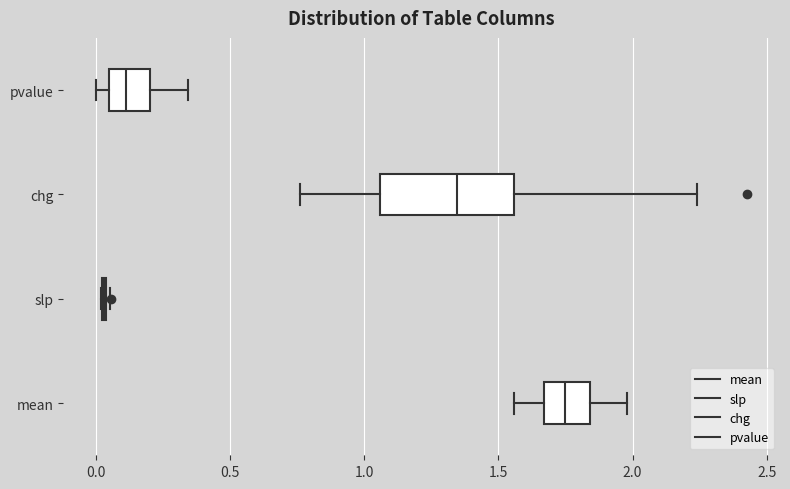

Reading bottom to top, read every box against the x-axis: the position of its median line, the range the box covers, and the ends of its whiskers. The values are not printed on the chart, so give them approximately, as read against the axis.

mean: median 1.75, box 1.65 to 1.85, whiskers 1.55 to 2.00
slp: box collapsed to a line at 0.05, whiskers 0.00 to 0.05
chg: median 1.35, box 1.05 to 1.55, whiskers 0.75 to 2.25
pvalue: median 0.10, box 0.05 to 0.20, whiskers 0.00 to 0.35